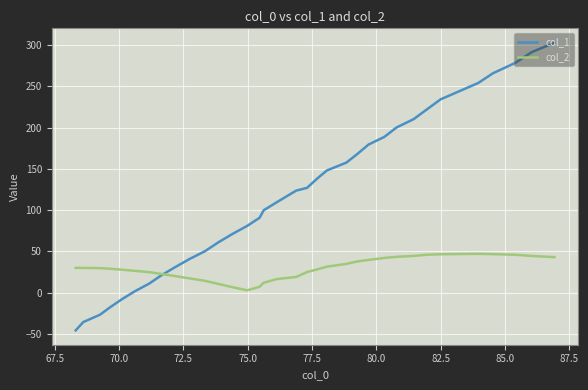

Rank the series by their average value, from lowest to highest.

col_2, col_1